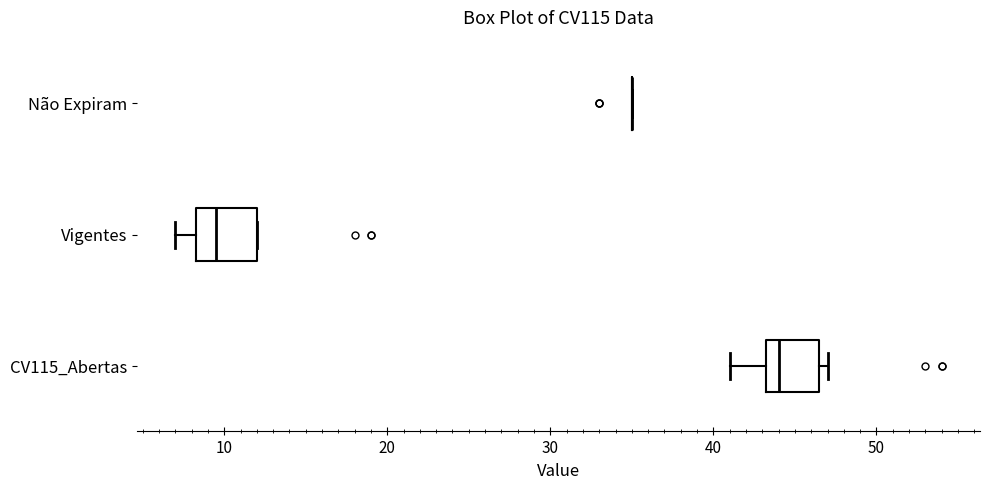

Reading bottom to top, read every box against the x-axis: the position of its median line, the range the box covers, and the ends of its whiskers. The values are not printed on the chart, so give them approximately, as read against the axis.

CV115_Abertas: median 44, box 43 to 47, whiskers 41 to 47 (just right of the box's right edge)
Vigentes: median 10, box 8 to 12, whiskers 7 to 12
Não Expiram: box collapsed to a line at 35, whiskers 35 to 35